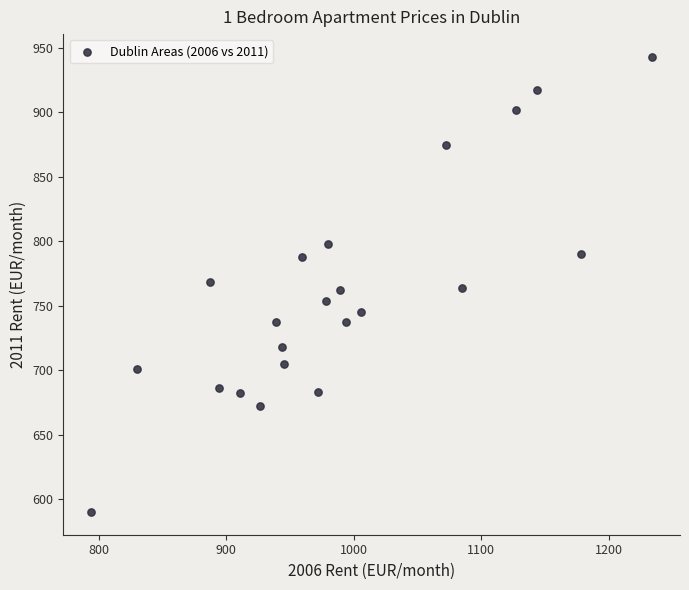

What is the range of X values (max minus min)?

440